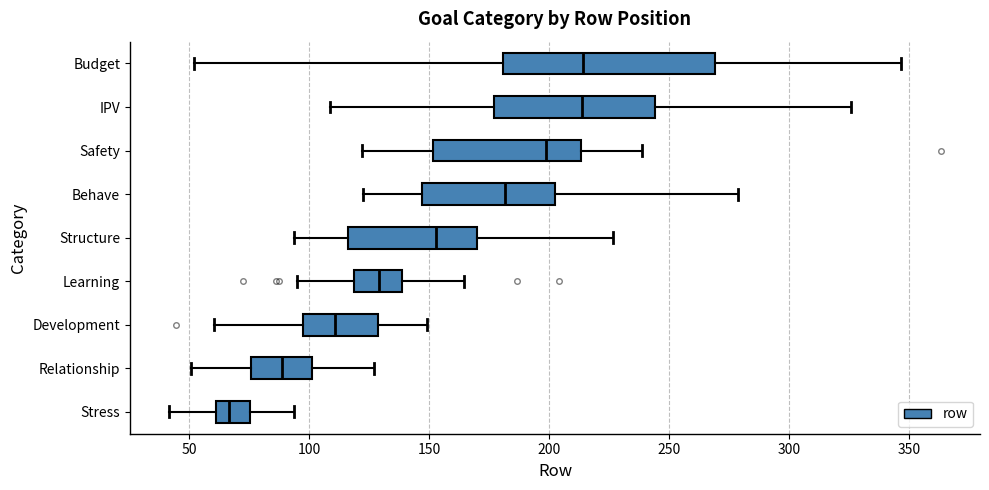

Where is the right edge of the box for Budget on the x-axis? The values are not printed on the chart, so give them approximately, as read against the axis.

270